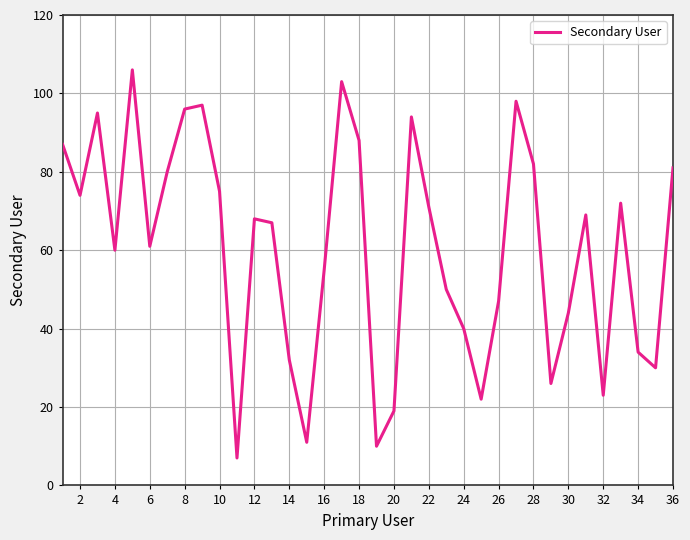

What is the smallest value displayed?

7